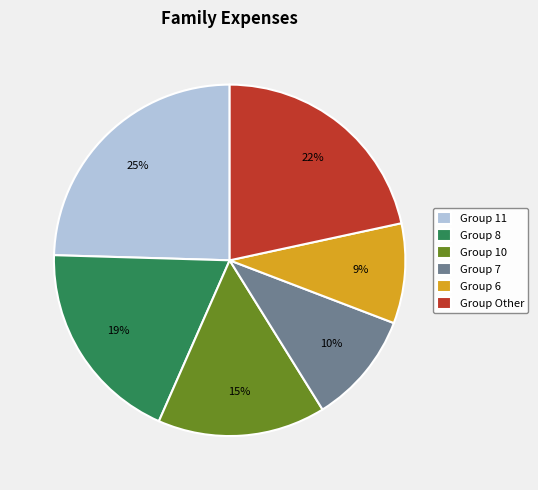

To the nearest percent, what portion does Group Other represent?

22%